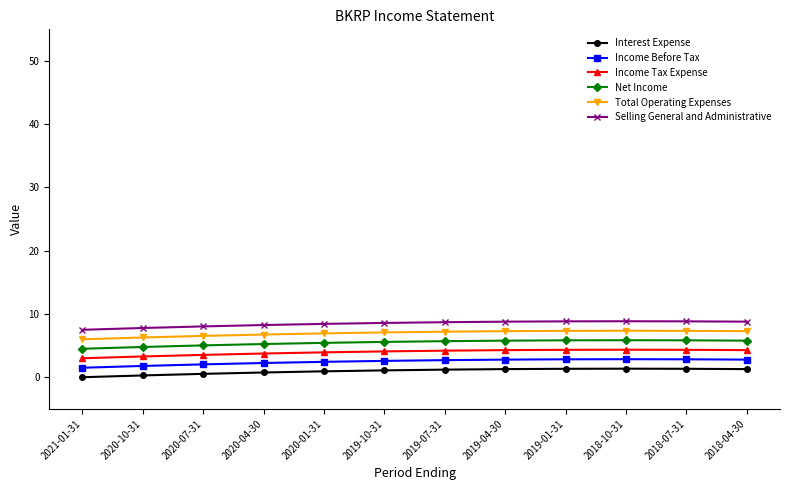

What is the difference between the highest and lowest values at 2018-10-31?

7.5